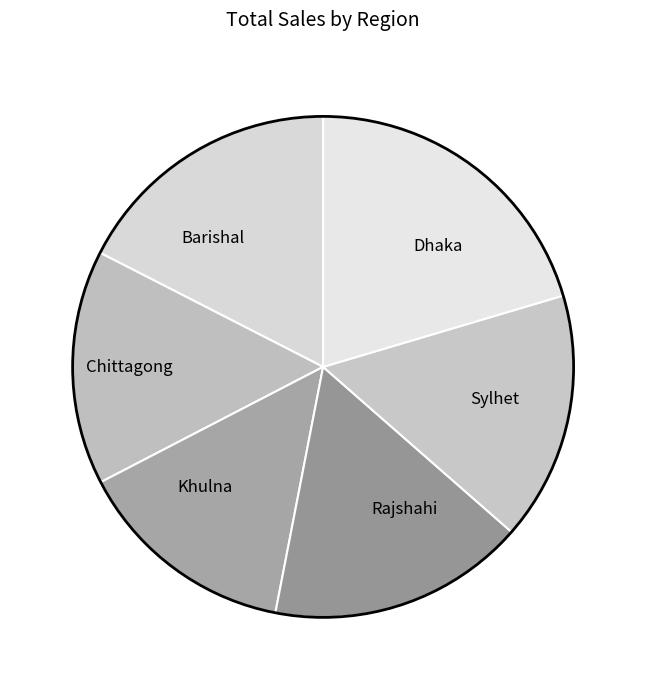

What is the smallest slice in the pie chart?

Khulna